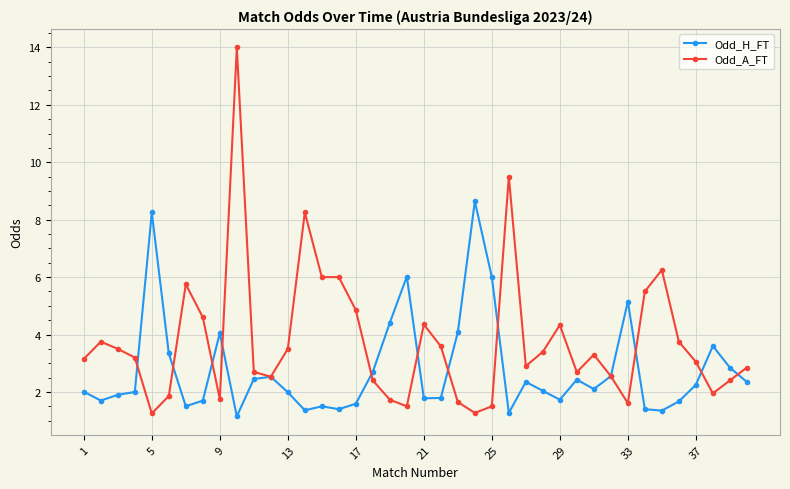

What is the maximum value shown in the chart?

14.0